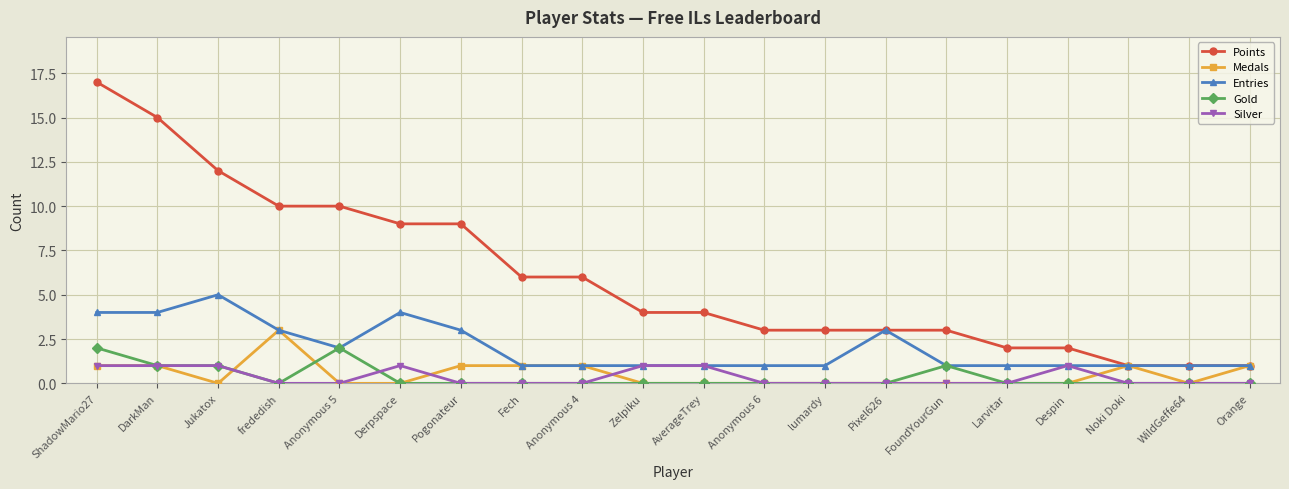

At which label does Entries reach its peak?

Jukatox